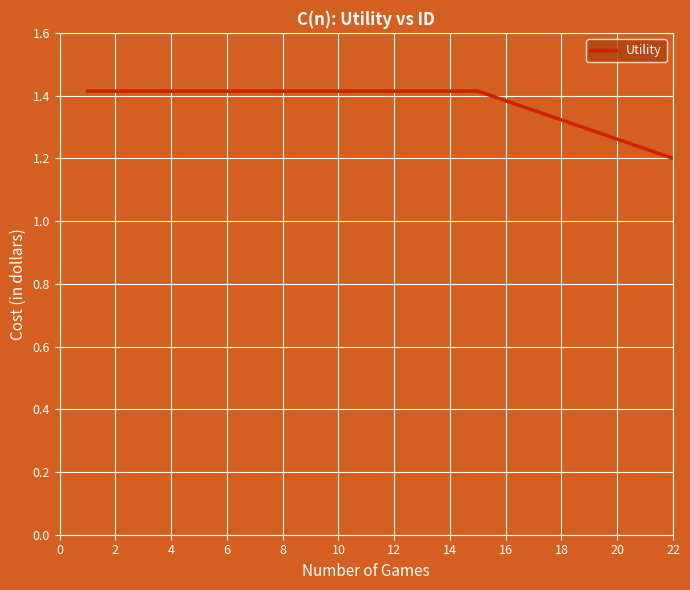

What is the maximum value shown in the chart?

1.4